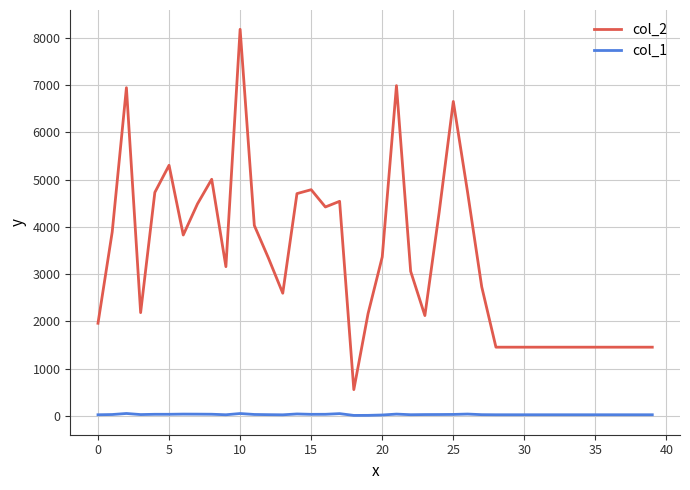

What is the minimum value for col_1?

12